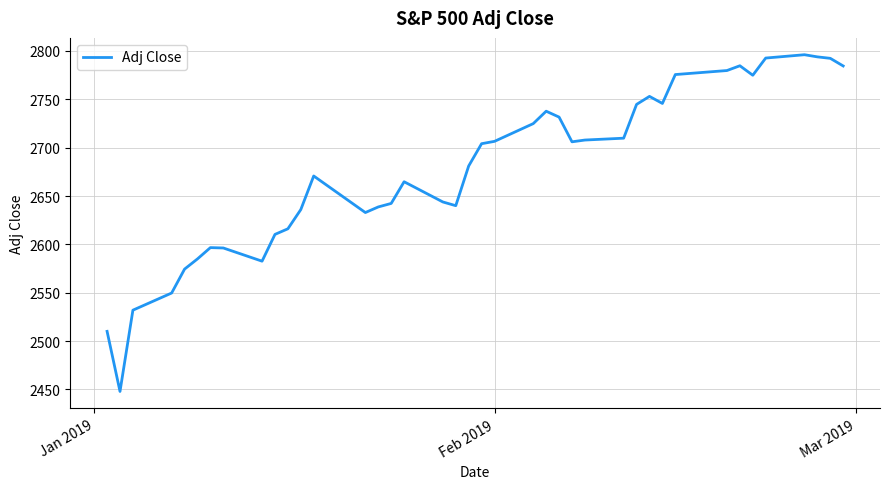

What is the difference between the maximum and minimum values?

348.2